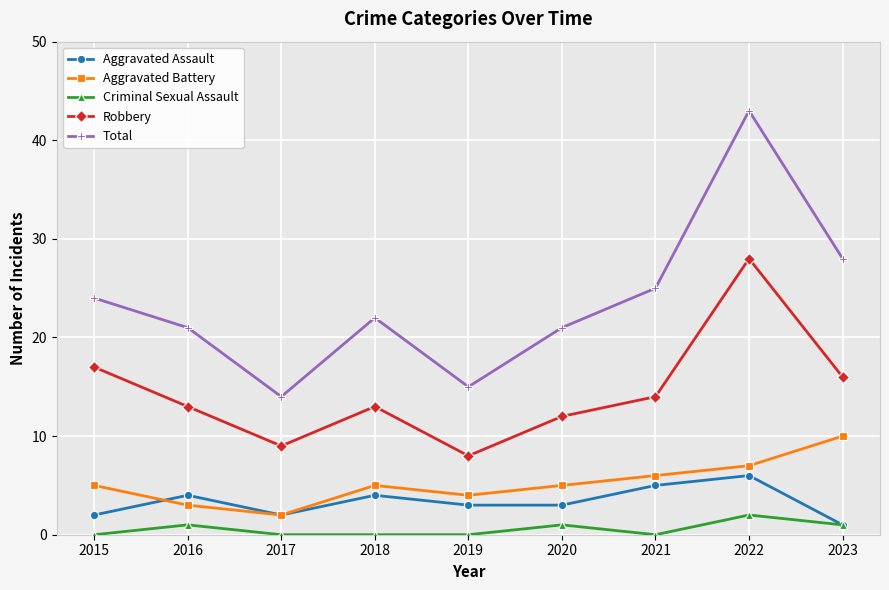

What is the total value across all series at 2016?

42